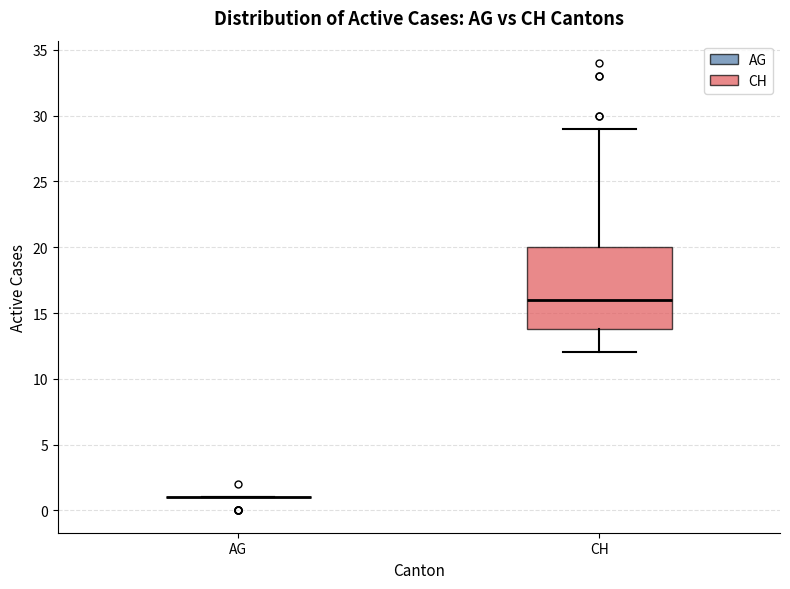

Which box is the tallest, from its lower edge to its upper edge?

CH